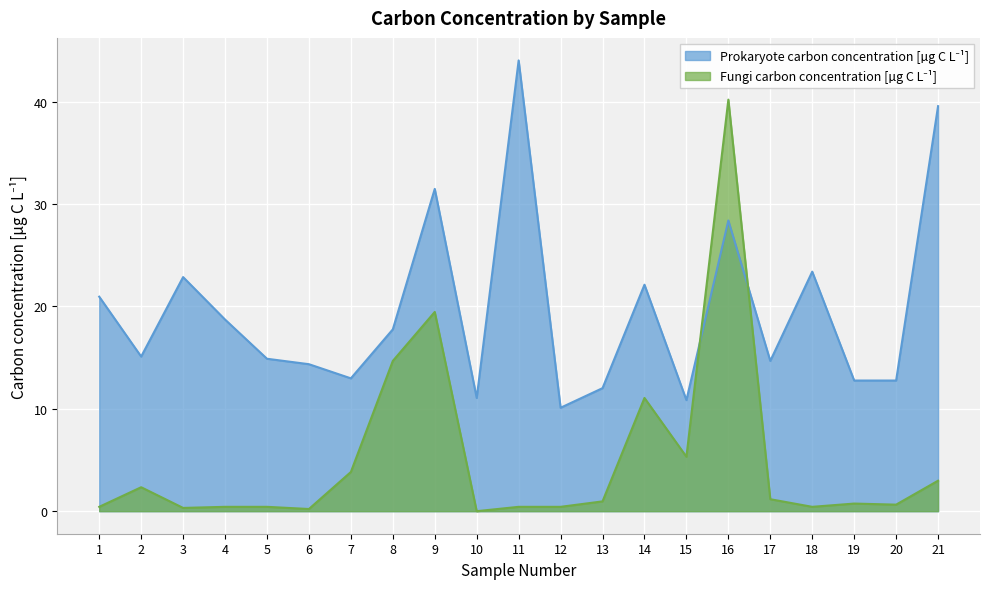

Count the number of data series in this chart.

2